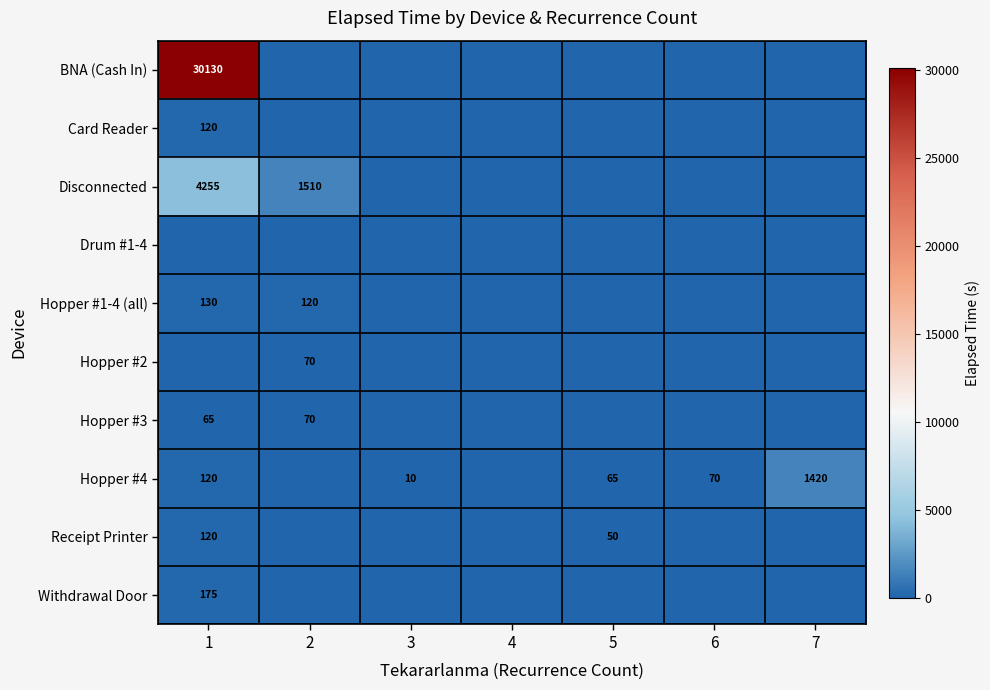

Is it true that Hopper #3 equals 65 at 1?

True